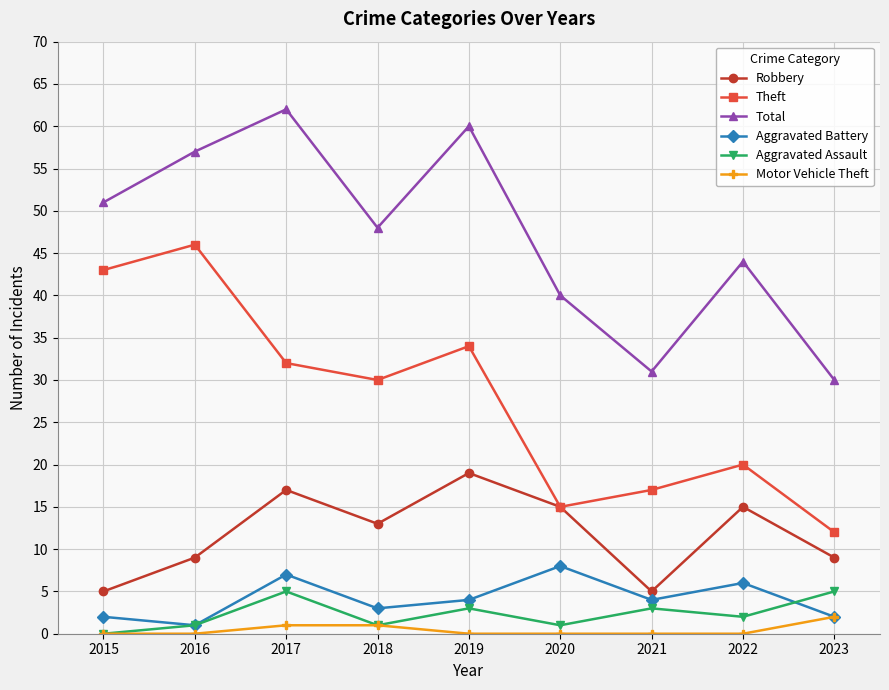

The value of Robbery at 2019 is 19. True or false?

True